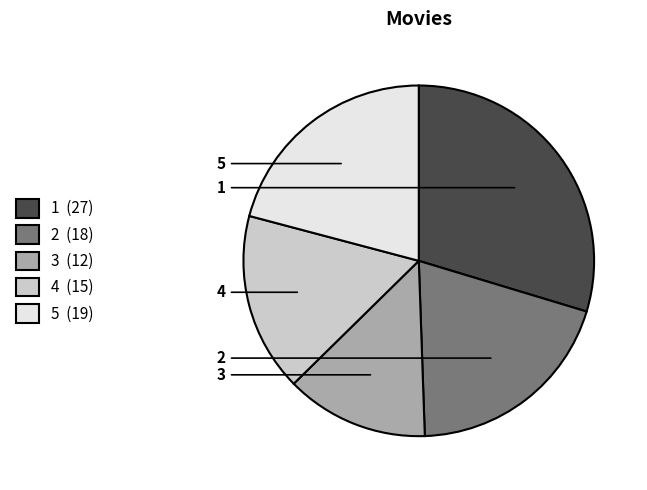

Do 3 and 5 together represent more than half of the pie?

No